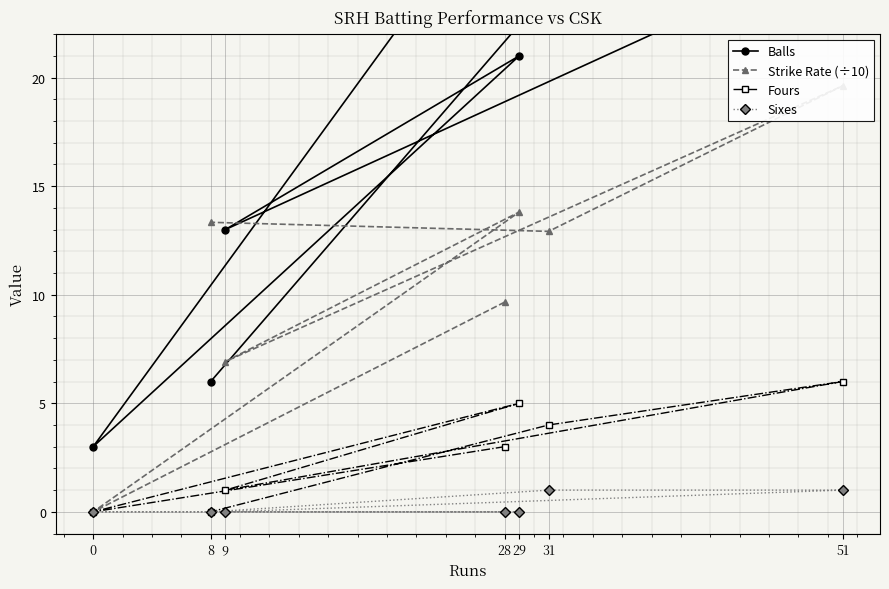

What is the maximum value for Fours?

6